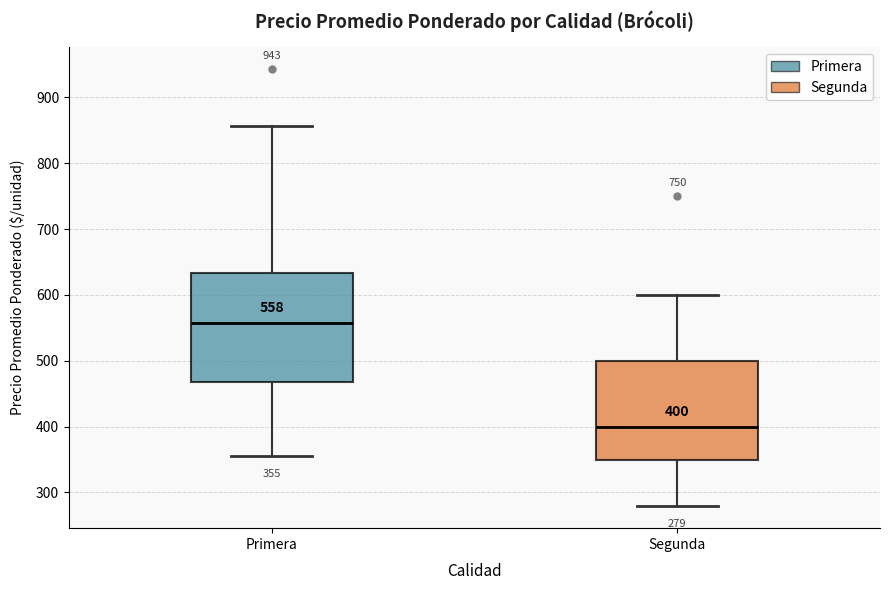

Which box's median line is the highest?

Primera